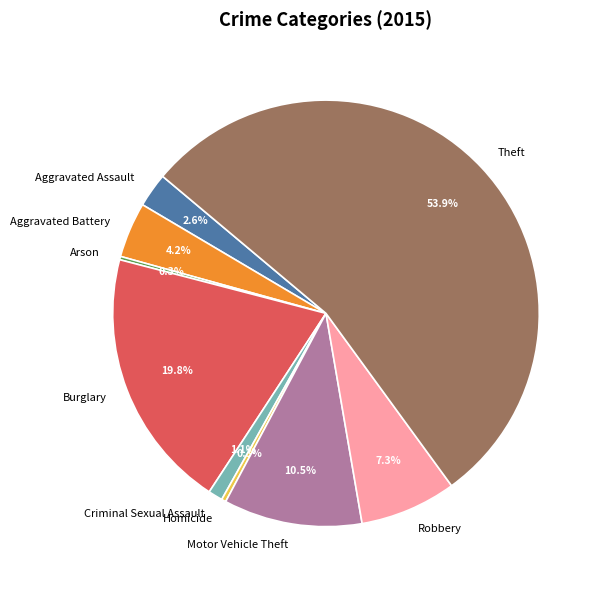

Is there any slice that represents more than half of the pie?

Yes